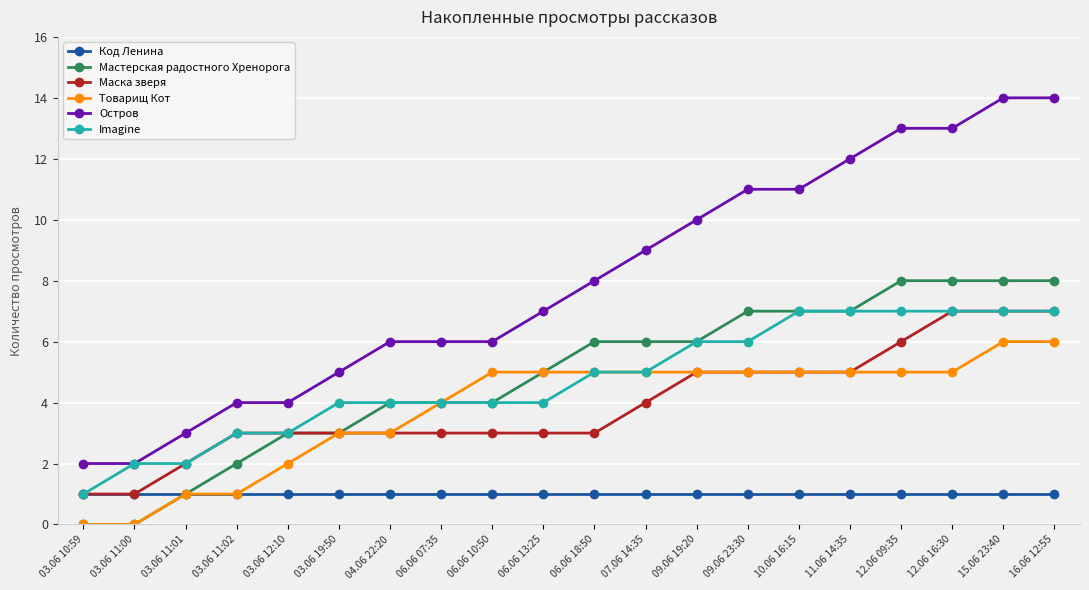

The Маска зверя series shows 1 at 06.06 18:50. True or false?

False